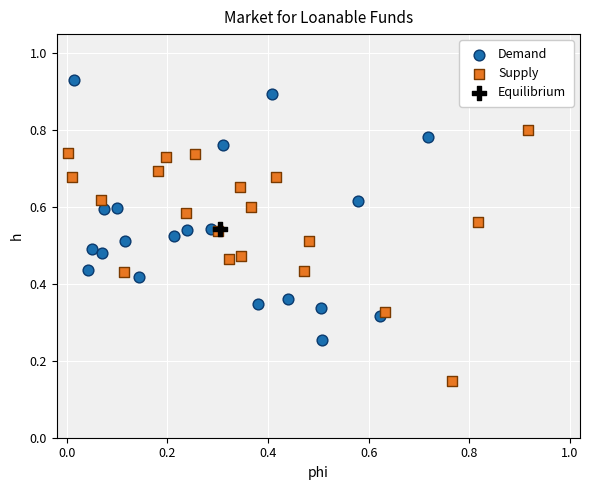

Which series reaches the minimum Y coordinate?

Supply